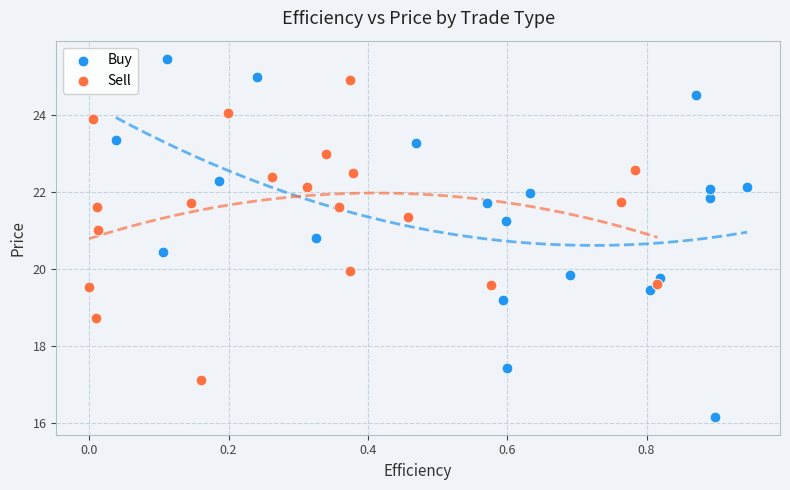

Which series contains the highest Y value?

Buy